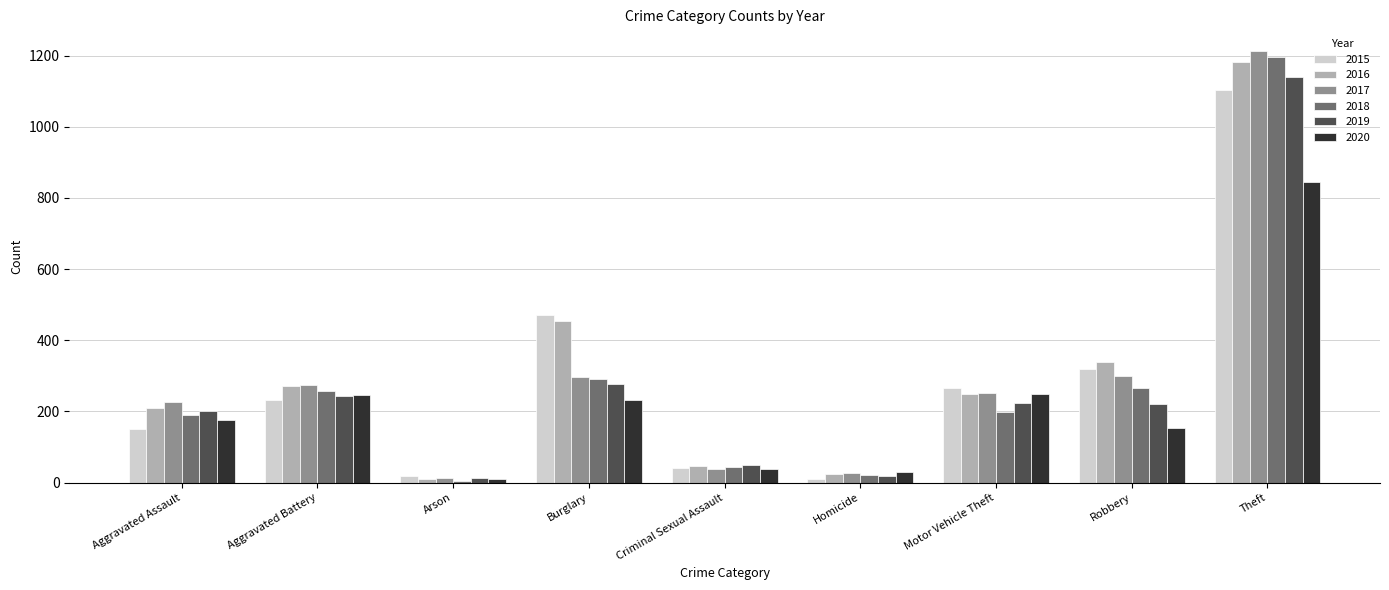

Between Aggravated Assault and Aggravated Battery, which series saw the biggest shift?

2015